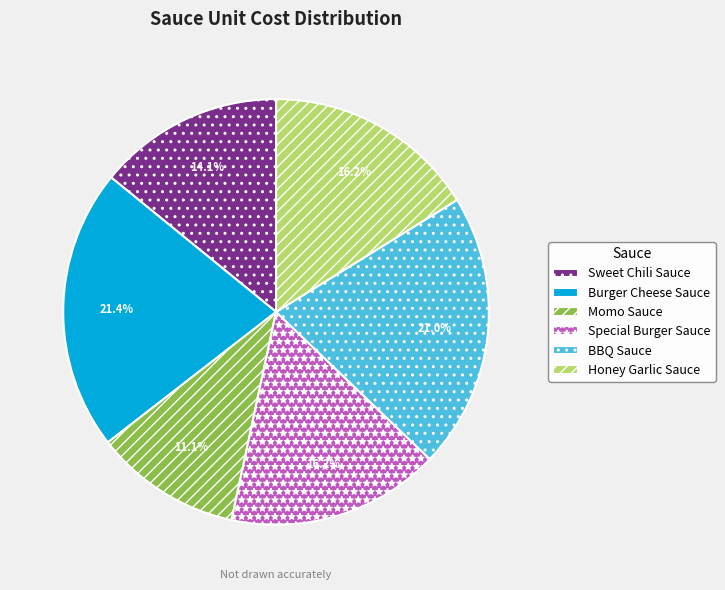

How many slices are in this pie chart?

6